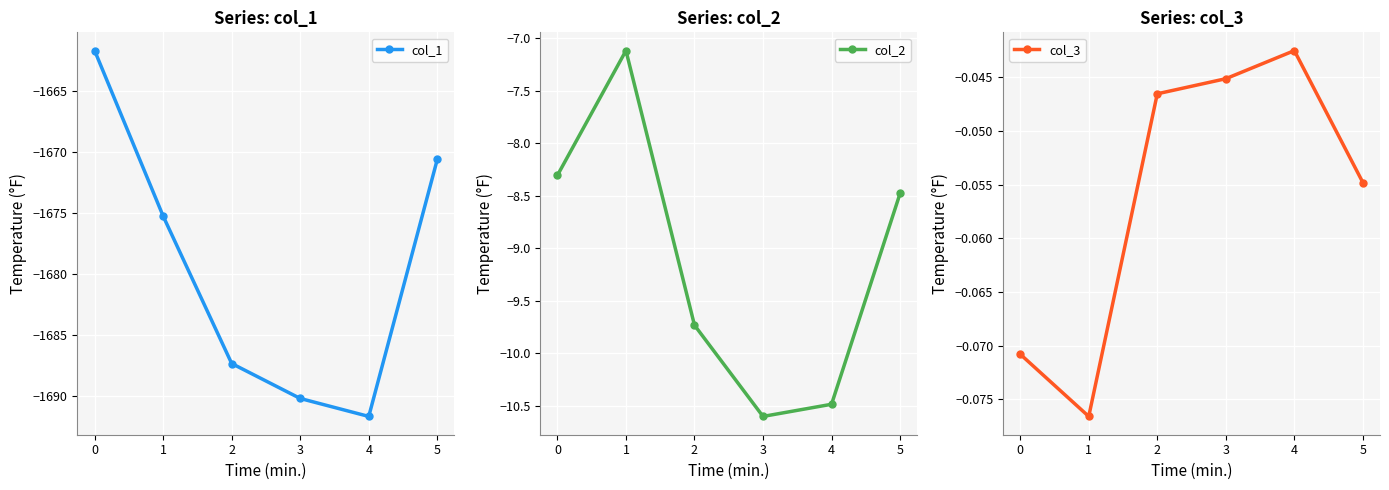

The col_2 series shows -14.8 at 3. True or false?

False